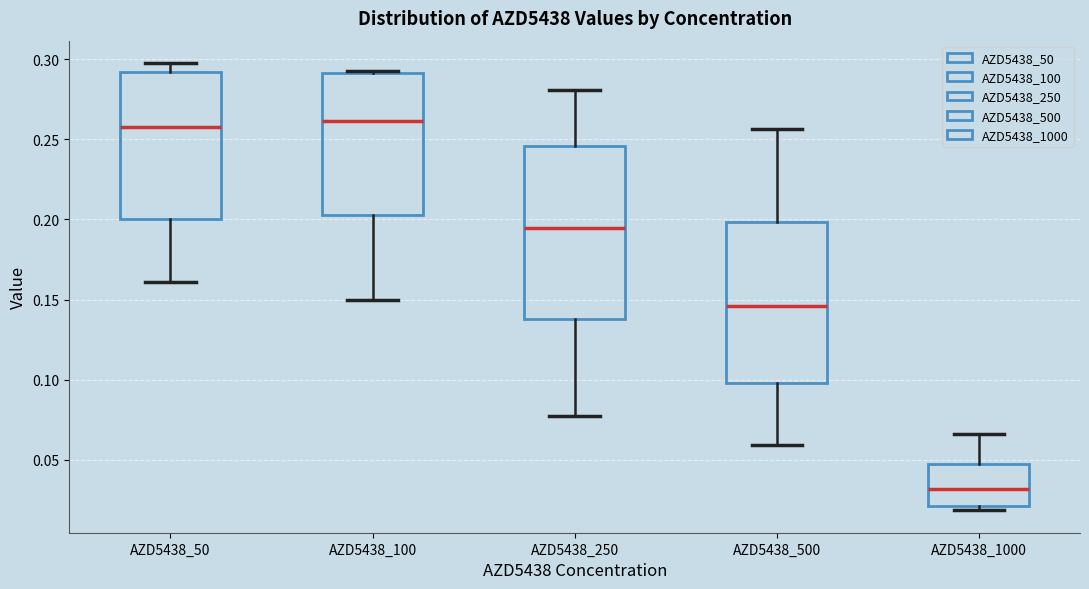

Comparing the boxes themselves (not the whiskers), which one is the tallest?

AZD5438_250